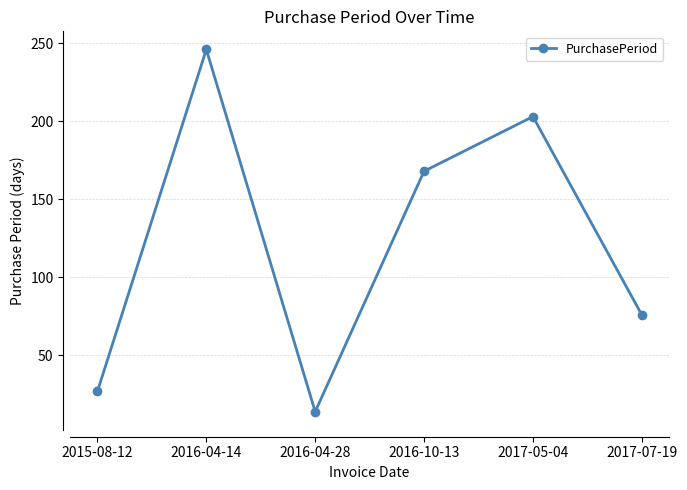

What is the difference between the values at 2016-10-13 and 2017-05-04?

35